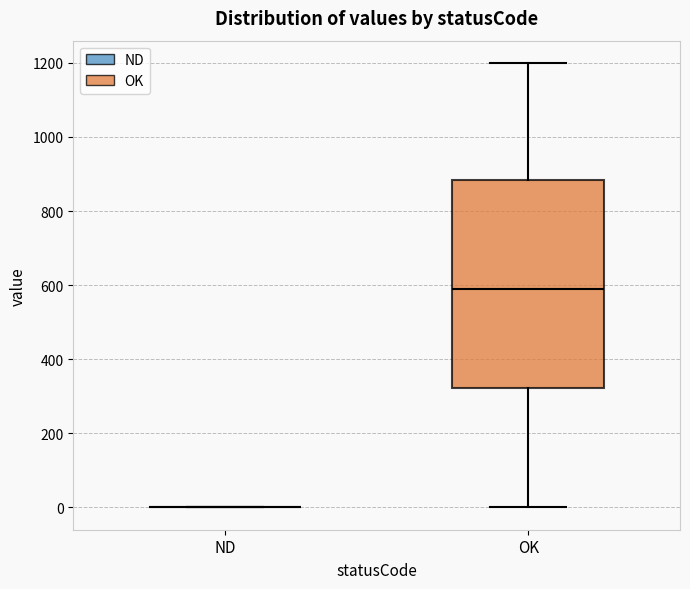

Which box is the tallest, from its lower edge to its upper edge?

OK